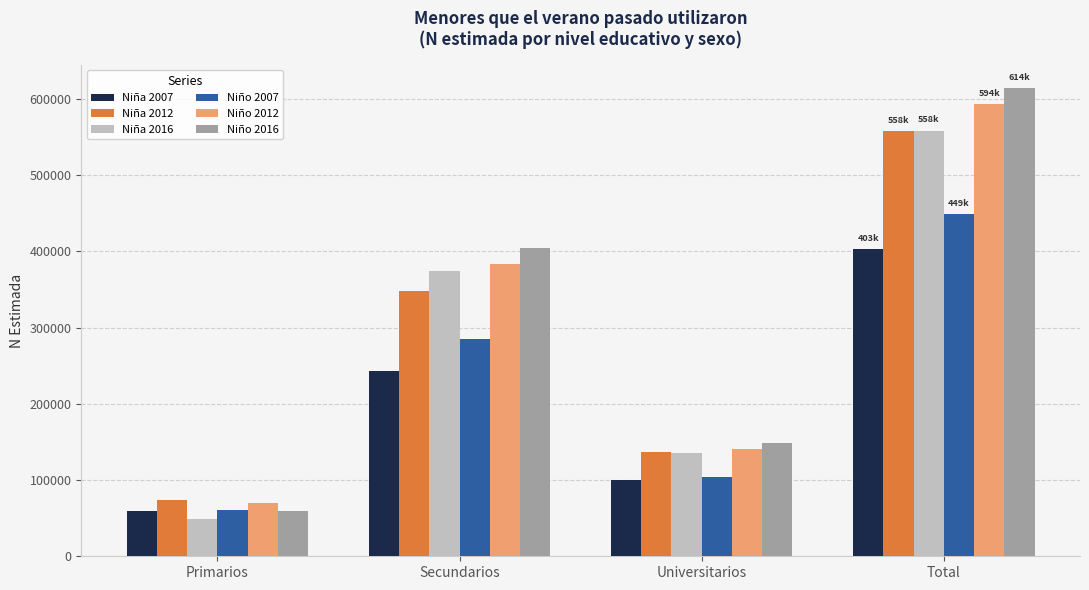

True or false: Niño 2012 has a value of 1034938 at Total.

False